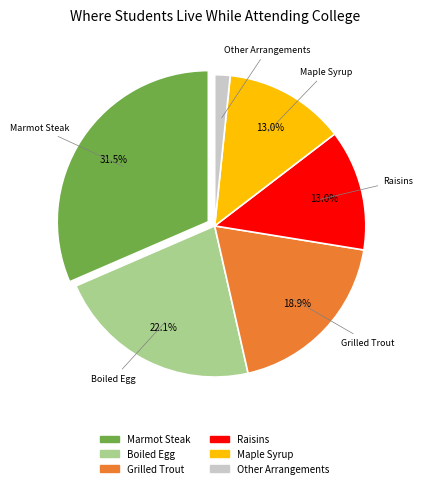

Is there any slice that represents more than half of the pie?

No